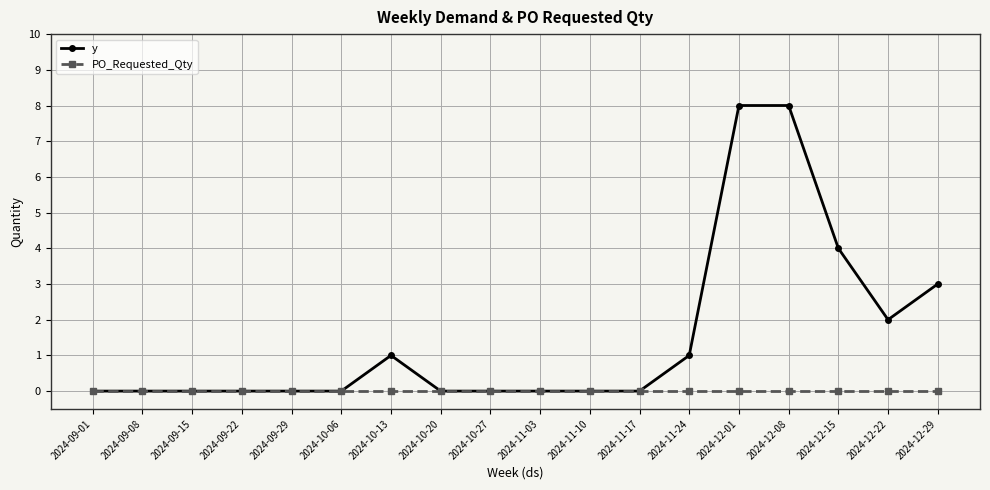

Which series has the widest spread of values?

y